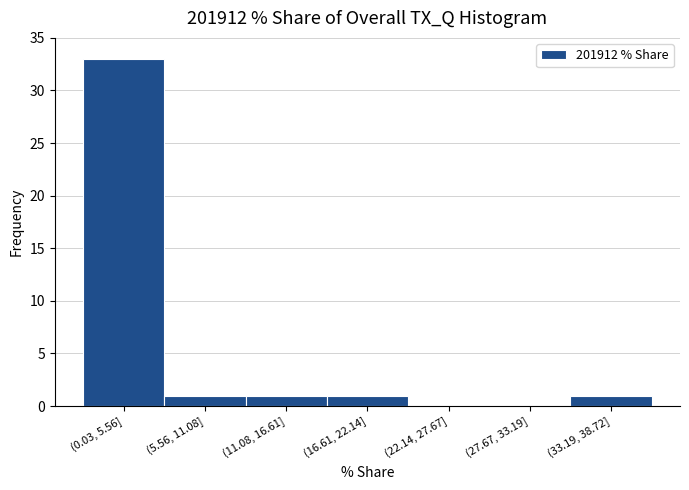

Reading left to right, transcribe all the data shown in this chart.

(0.03, 5.56]=33	(5.56, 11.08]=1	(11.08, 16.61]=1	(16.61, 22.14]=1	(22.14, 27.67]=0	(27.67, 33.19]=0	(33.19, 38.72]=1